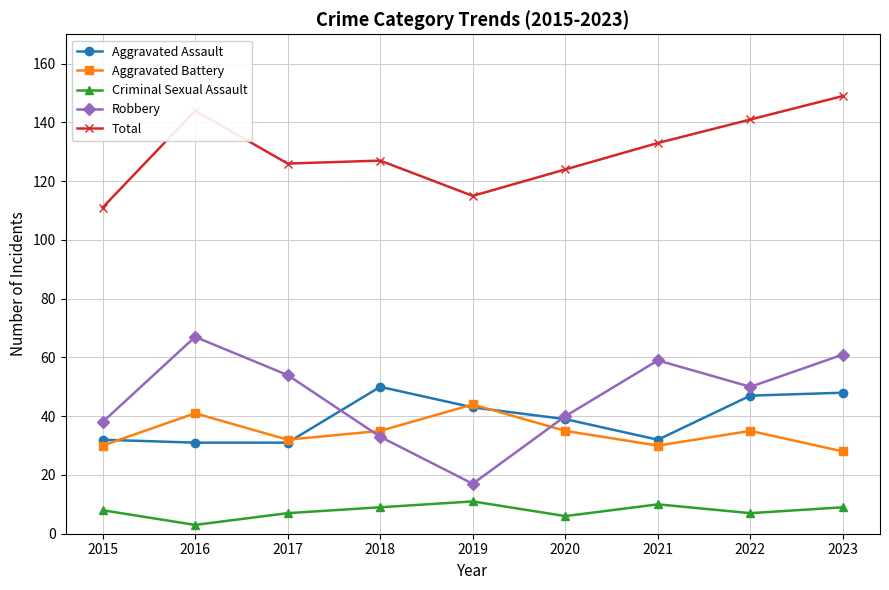

Reading left to right, extract all data points from this chart.

Aggravated Assault: 2015=32	2016=31	2017=31	2018=50	2019=43	2020=39	2021=32	2022=47	2023=48
Aggravated Battery: 2015=30	2016=41	2017=32	2018=35	2019=44	2020=35	2021=30	2022=35	2023=28
Criminal Sexual Assault: 2015=8	2016=3	2017=7	2018=9	2019=11	2020=6	2021=10	2022=7	2023=9
Robbery: 2015=38	2016=67	2017=54	2018=33	2019=17	2020=40	2021=59	2022=50	2023=61
Total: 2015=111	2016=144	2017=126	2018=127	2019=115	2020=124	2021=133	2022=141	2023=149